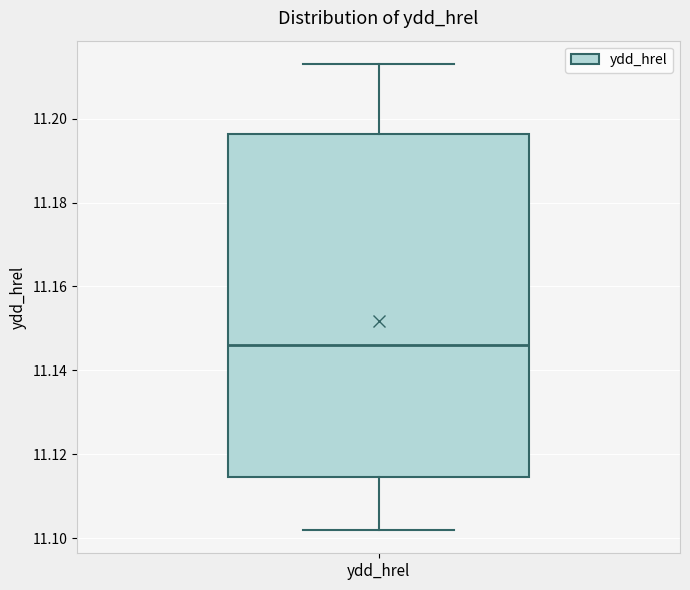

Where does the upper whisker of the box for ydd_hrel end on the y-axis? The values are not printed on the chart, so give them approximately, as read against the axis.

11.214